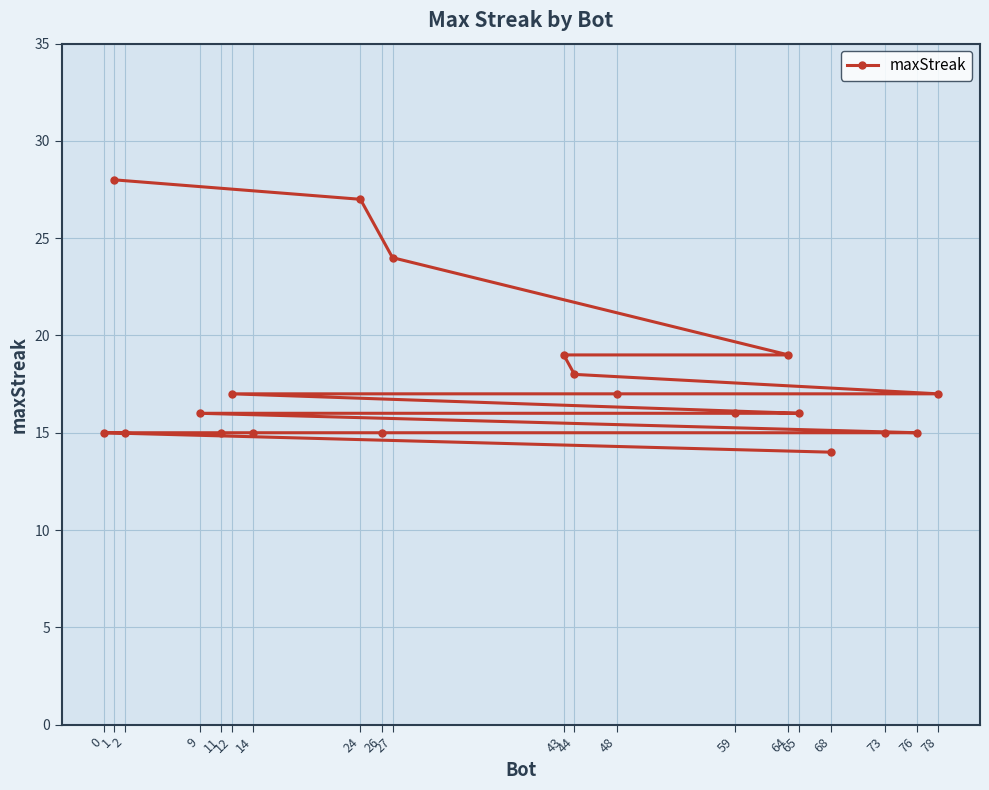

True or false: the data has more than 0 interior local peaks.

False